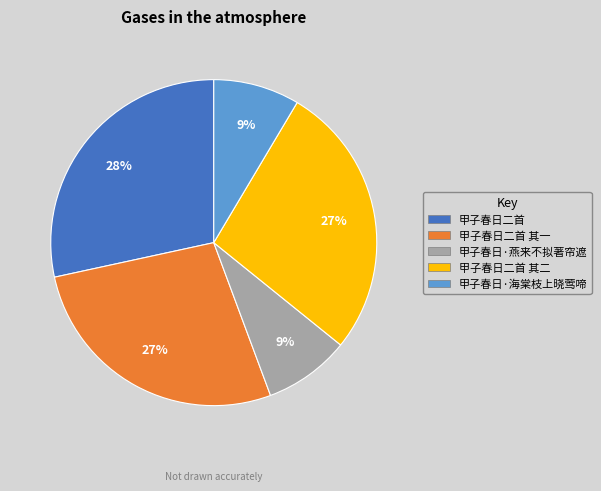

To the nearest percent, what percentage of the pie is 甲子春日二首?

28%